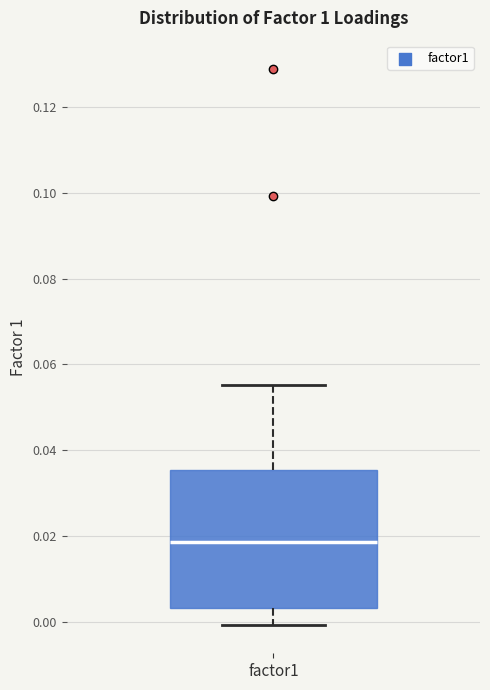

Transcribe this box plot: give where the median line is, the range the box spans, and where the two whiskers end, as read against the y-axis. The values are not printed on the chart, so give them approximately, as read against the axis.

median 0.018, box 0.004 to 0.036, whiskers 0.000 to 0.056